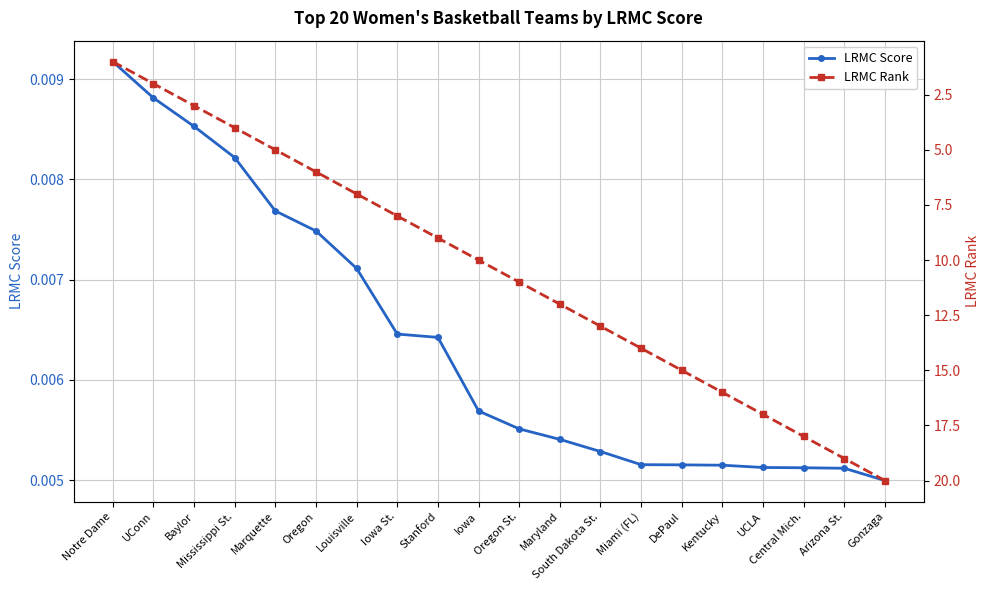

What is the greatest value displayed?

20.0